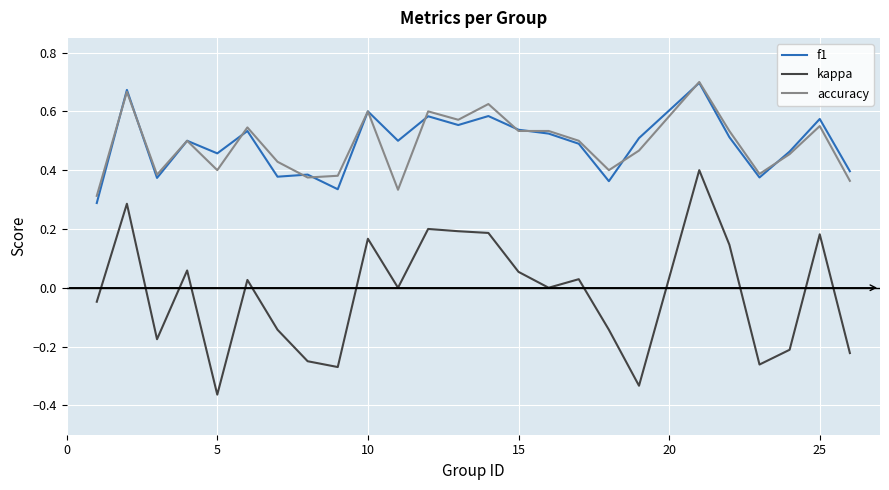

True or false: f1 and kappa cross at least once.

False